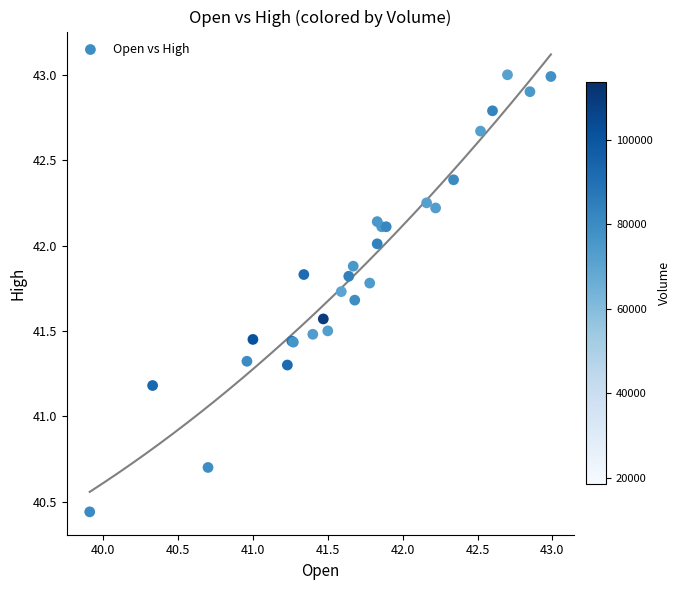

What Y value in the scatter plot is closest to 41?

41.2